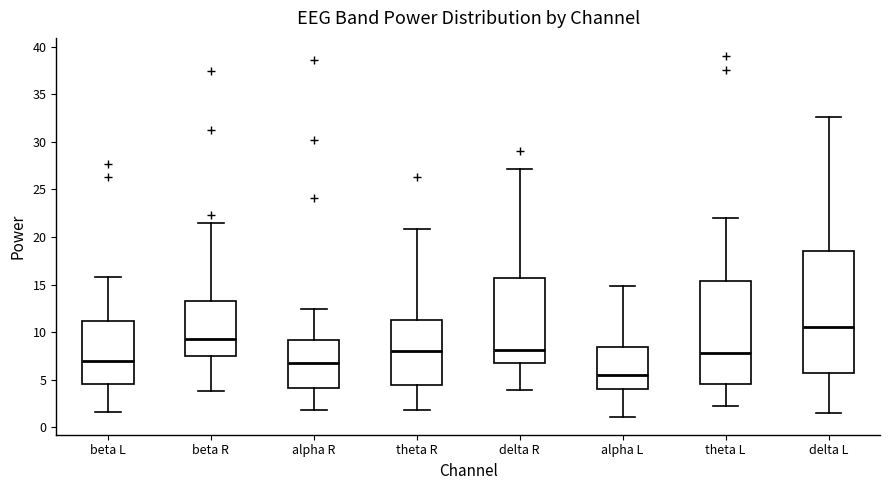

Comparing the boxes themselves (not the whiskers), which one is the tallest?

delta L